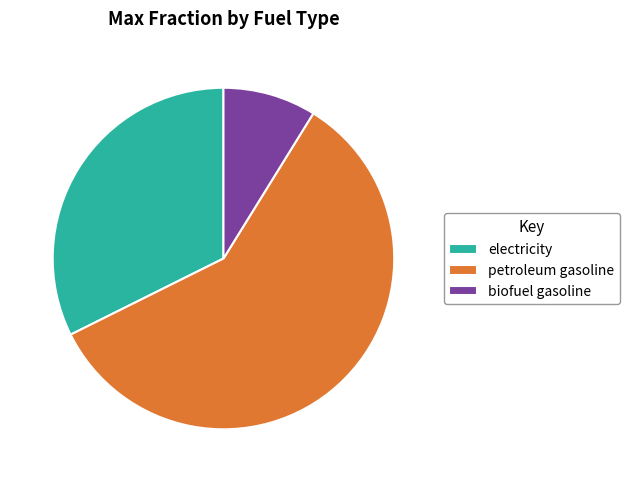

Rank the categories by value from highest to lowest.

petroleum gasoline, electricity, biofuel gasoline